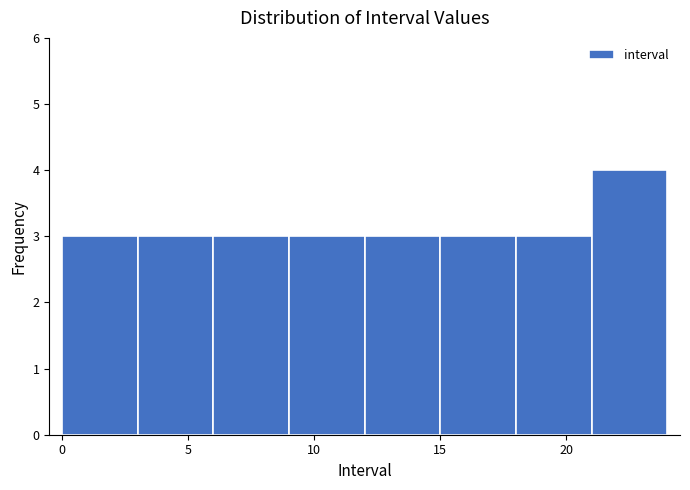

Reading left to right, transcribe this chart: for each bar, give the range it covers on the x-axis and its height. The values are not printed on the chart, so give them approximately, as read against the axis.

0 to 3: 3
3 to 6: 3
6 to 9: 3
9 to 12: 3
12 to 15: 3
15 to 18: 3
18 to 21: 3
21 to 24: 4